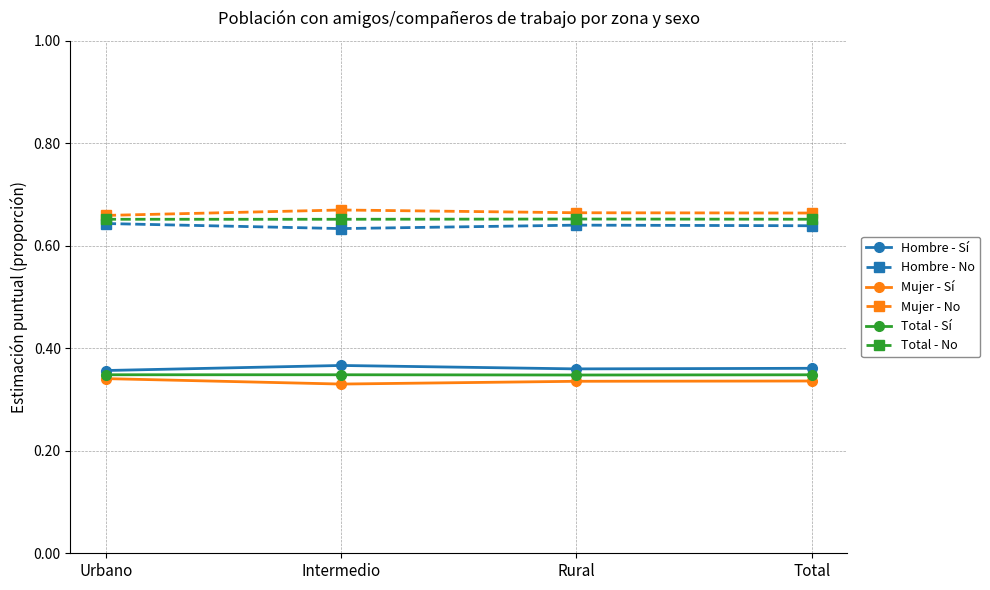

How many Mujer - No values are between 0 and 1?

4